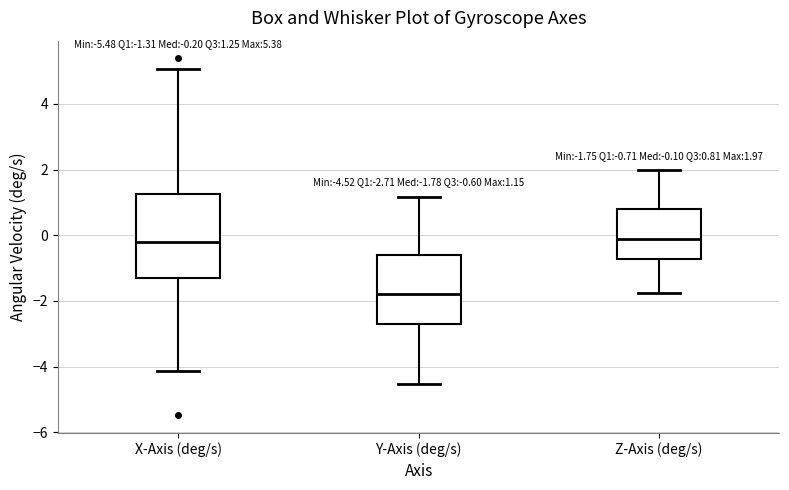

Which box is the tallest, from its lower edge to its upper edge?

X-Axis (deg/s)